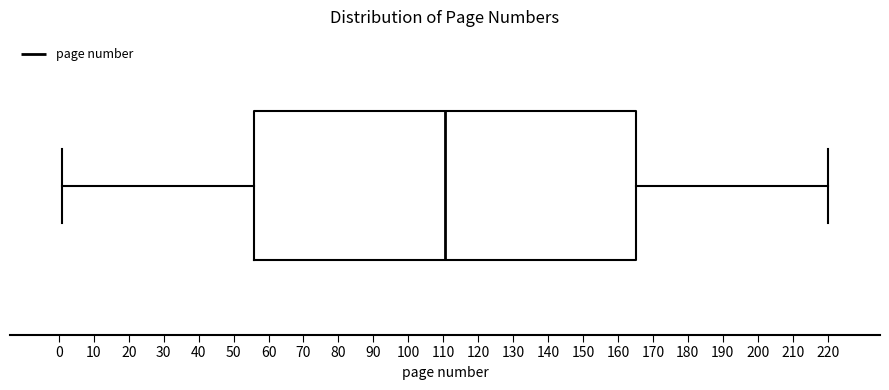

Where does the median line of the box sit on the x-axis? The values are not printed on the chart, so give them approximately, as read against the axis.

111